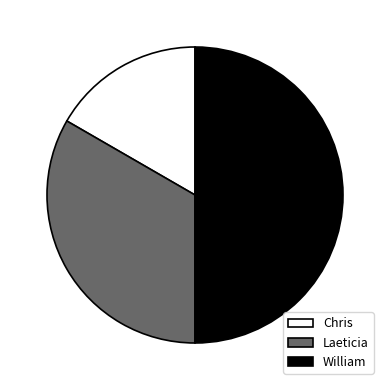

What is the smallest slice in the pie chart?

Chris